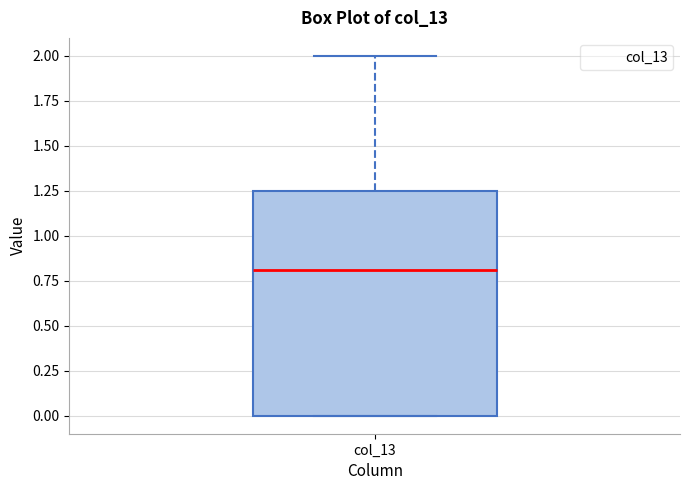

Read this box plot against the y-axis: the position of the median line, the range covered by the box, and the ends of both whiskers. The values are not printed on the chart, so give them approximately, as read against the axis.

median 0.80, box 0.00 to 1.25, whiskers 0.00 to 2.00